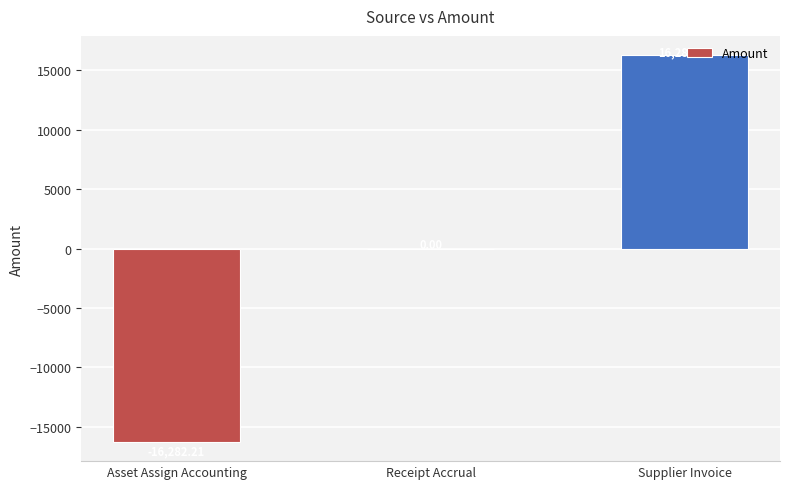

Reading left to right, what are all the values shown in this chart?

Asset Assign Accounting=-16282.2	Receipt Accrual=0.0	Supplier Invoice=16282.2